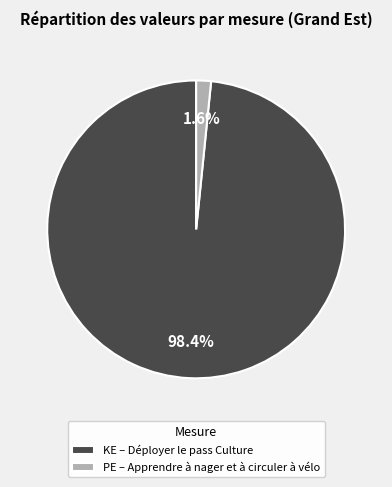

Which slice is the largest?

KE – Déployer le pass Culture